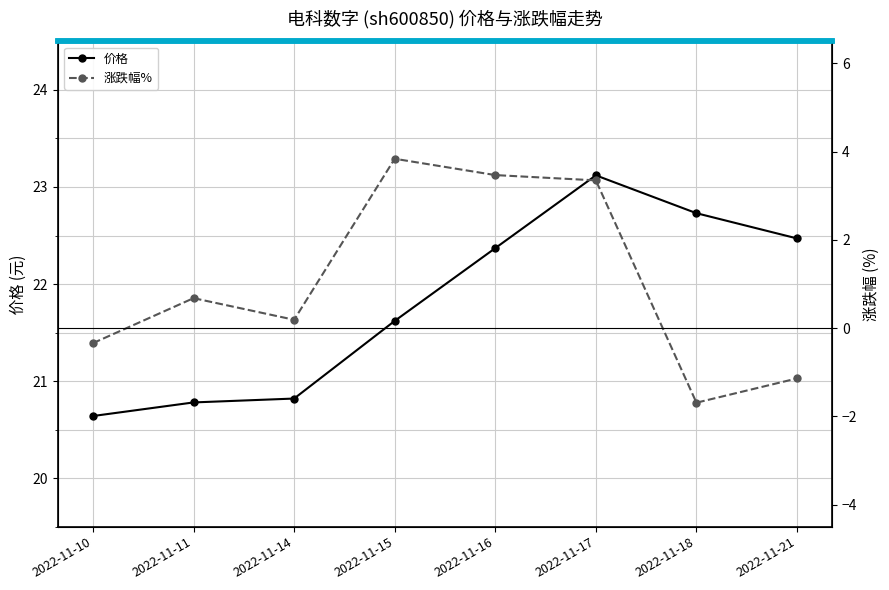

What are all the series names shown in the legend?

价格, 涨跌幅%